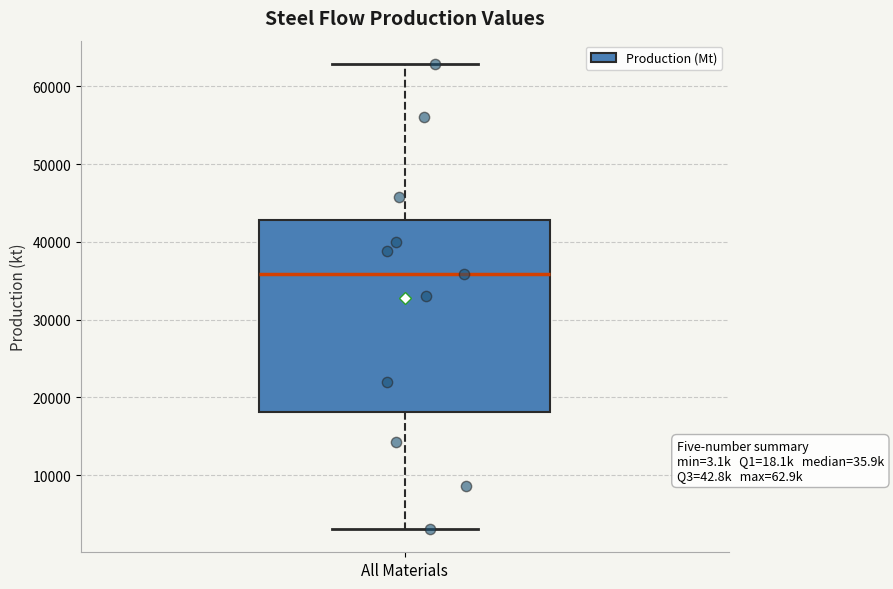

Transcribe this box plot: give where the median line is, the range the box spans, and where the two whiskers end, as read against the y-axis. The values are not printed on the chart, so give them approximately, as read against the axis.

median 36000, box 18000 to 43000, whiskers 3000 to 63000